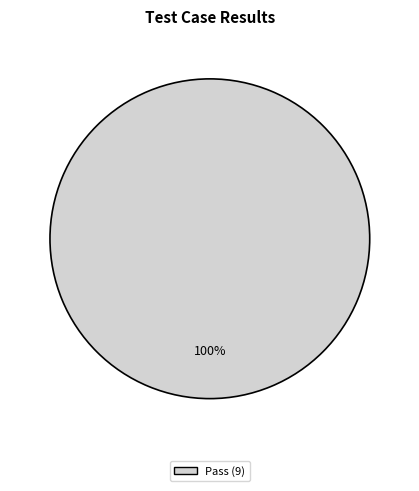

Is there any slice that represents more than half of the pie?

Yes